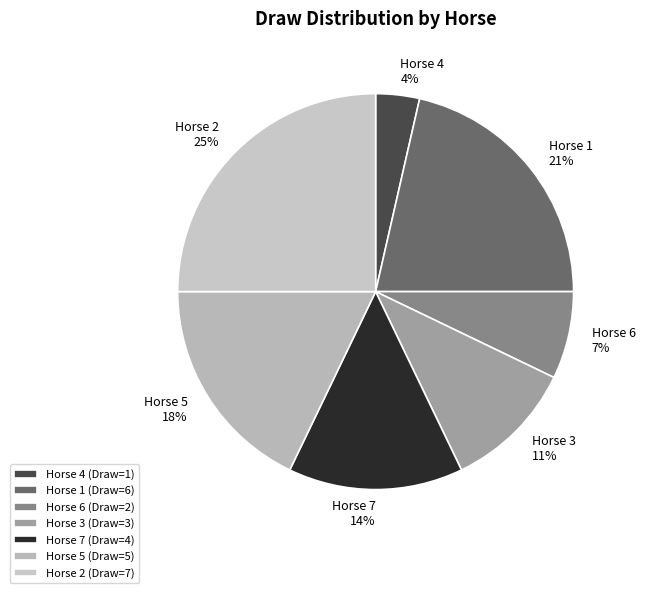

Does Horse 2 represent more than half of the total?

No